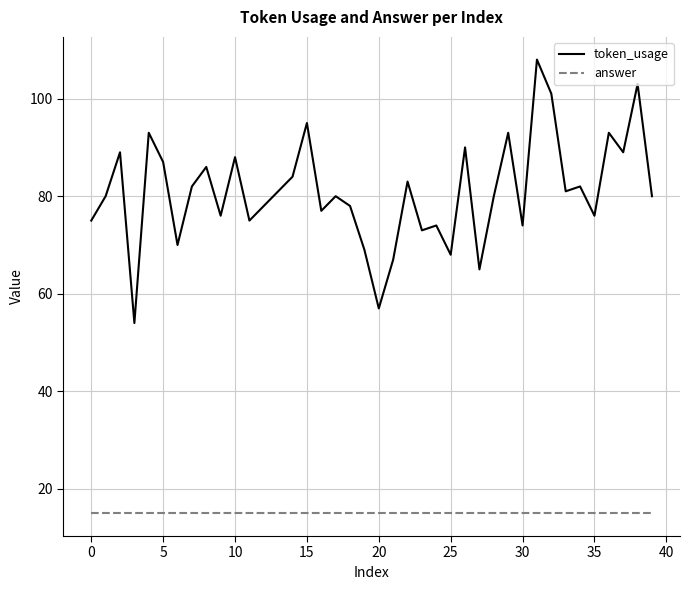

Which series has the largest total across all categories?

token_usage